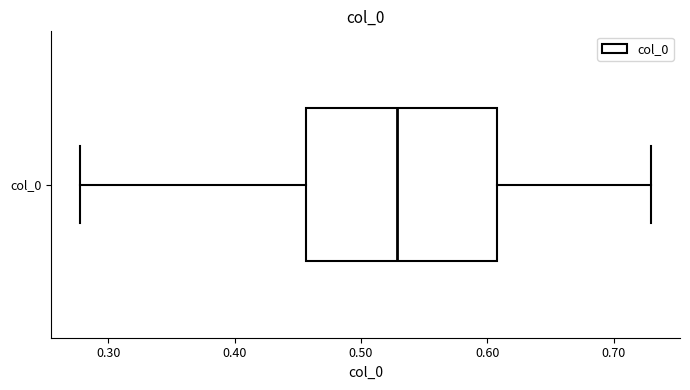

Read this box plot against the x-axis: the position of the median line, the range covered by the box, and the ends of both whiskers. The values are not printed on the chart, so give them approximately, as read against the axis.

median 0.53, box 0.46 to 0.61, whiskers 0.28 to 0.73